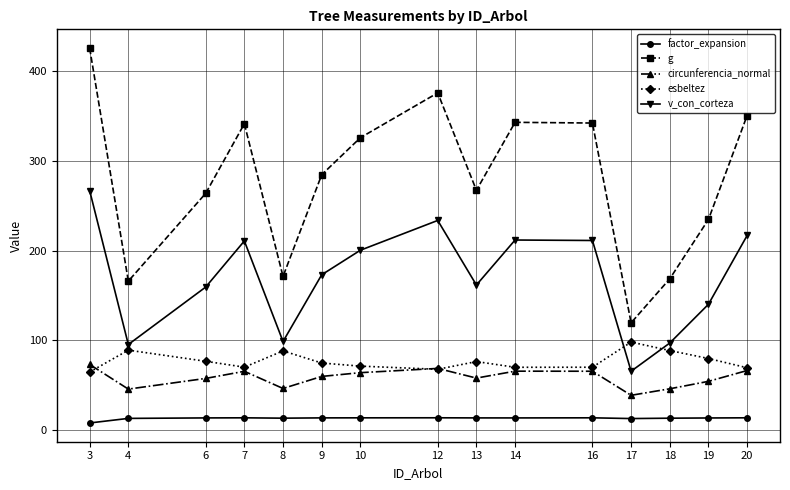

Which category has the lowest value in the g series?

17